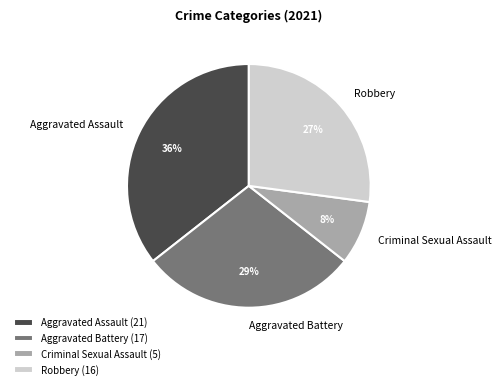

How many slices are in this pie chart?

4